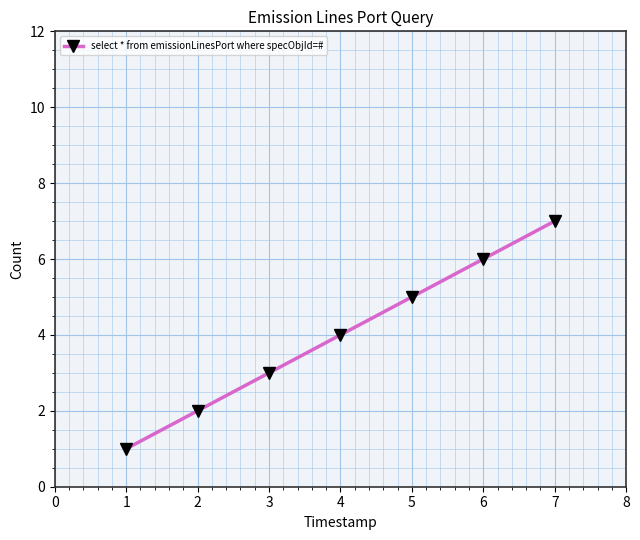

What is the greatest value displayed?

7